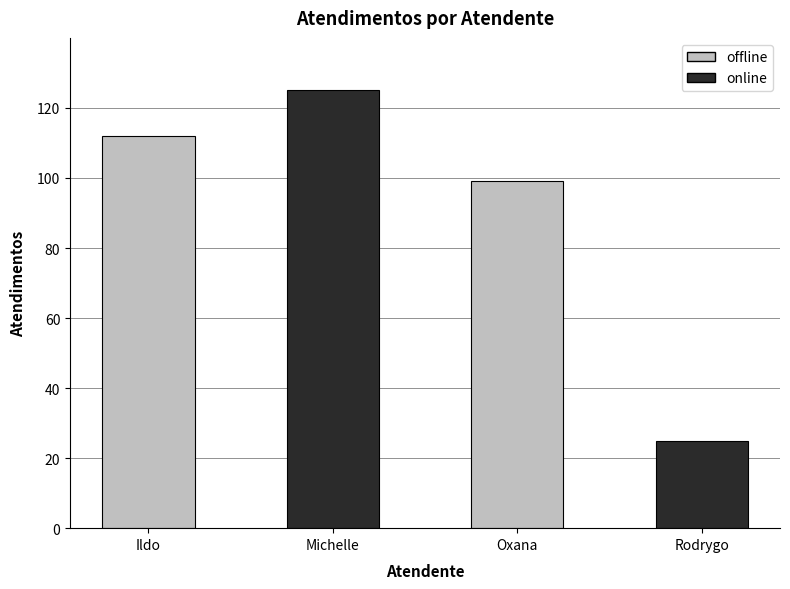

What is the label of the 2nd bar from the left?

Michelle